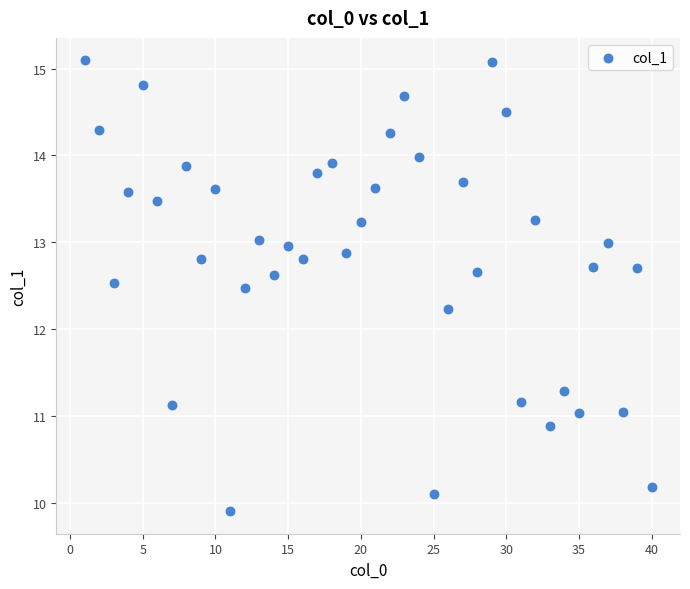

What Y value in the scatter plot is closest to 12?

12.2